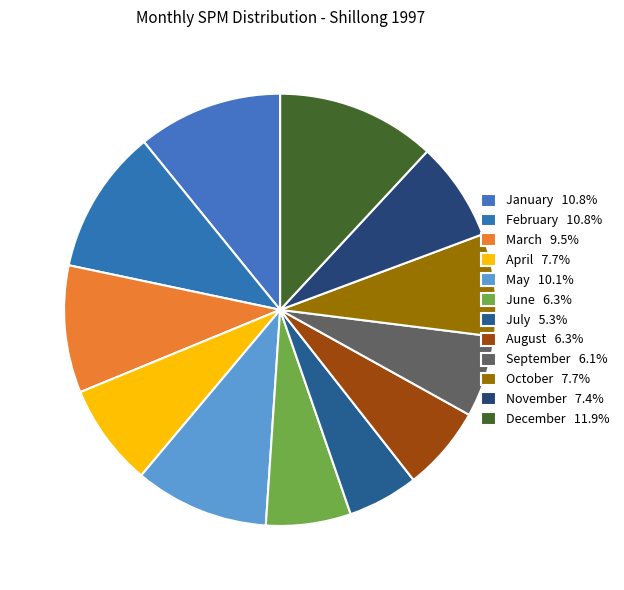

Which slice is the smallest?

July